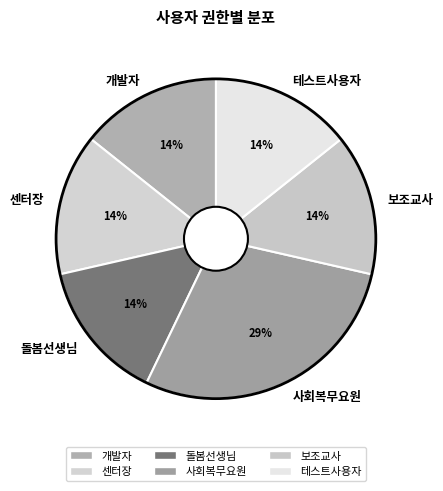

True or false: 개발자 accounts for 6% of the total.

False